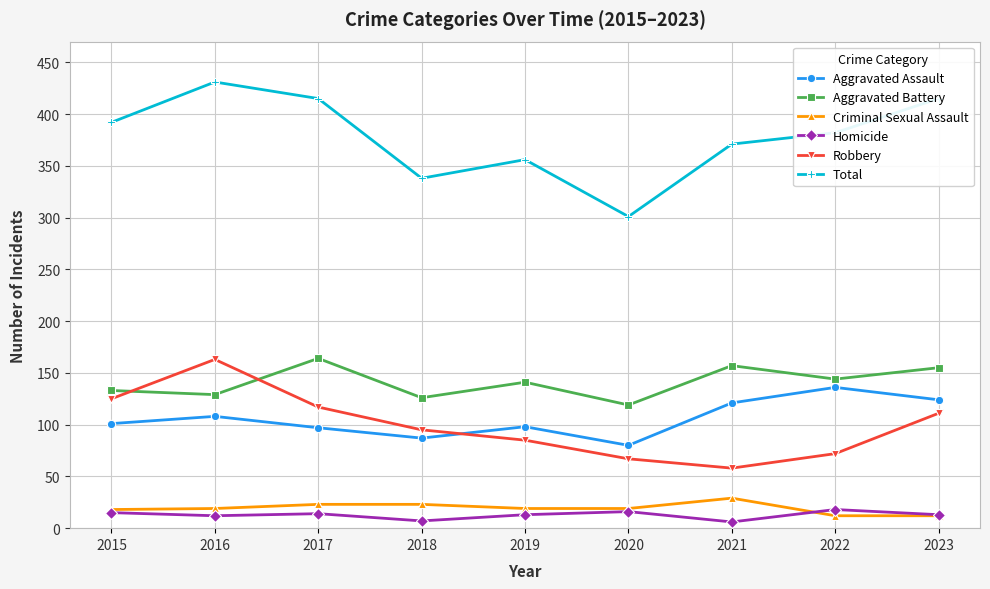

Rank the series at 2022 from lowest to highest value.

Criminal Sexual Assault, Homicide, Robbery, Aggravated Assault, Aggravated Battery, Total